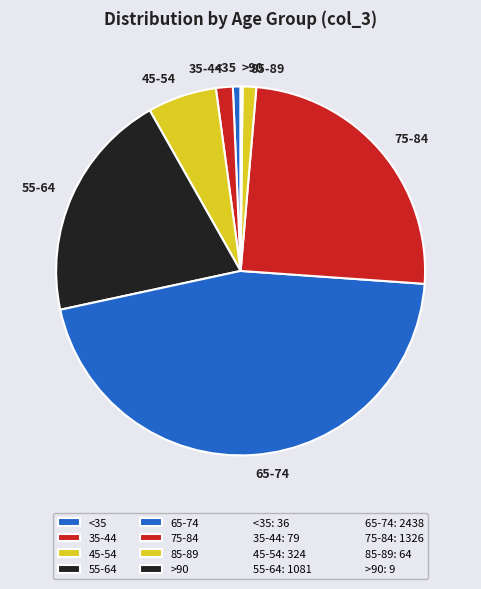

What is the largest slice in the pie chart?

65-74